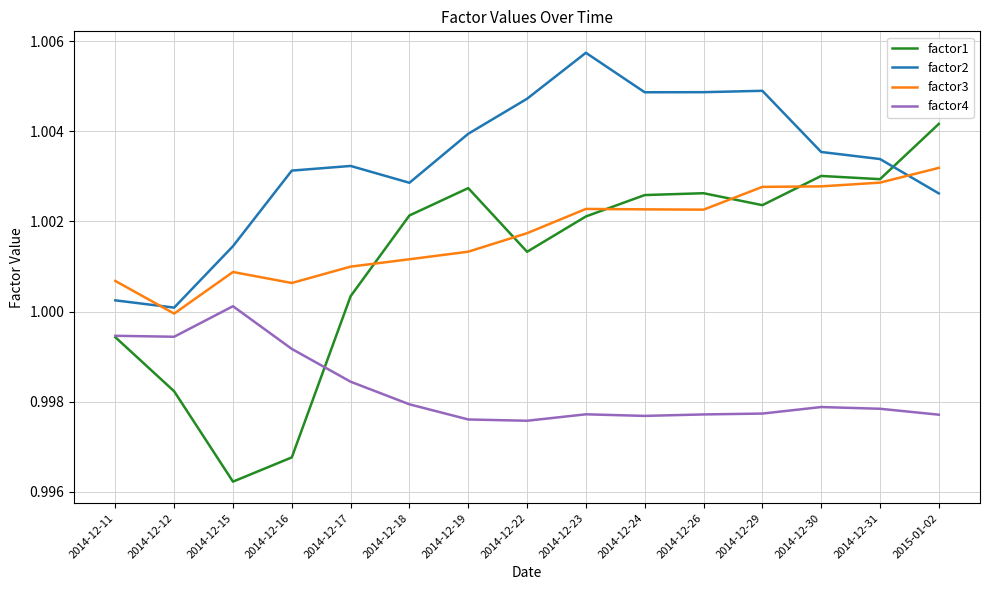

List the series in order of their peak value, highest first.

factor2, factor1, factor3, factor4